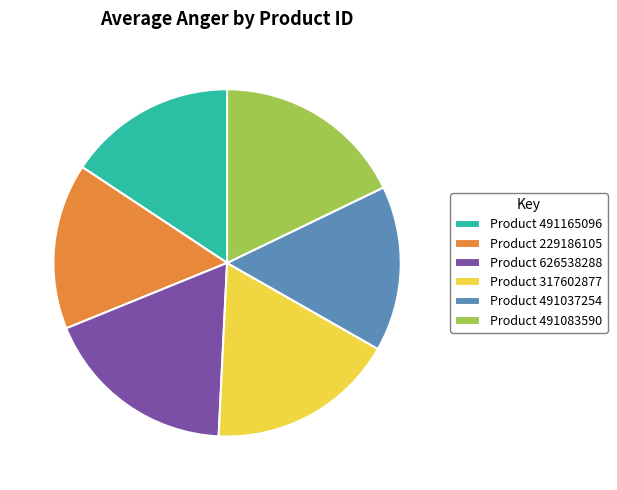

Is Product 491083590 the majority of the pie?

No